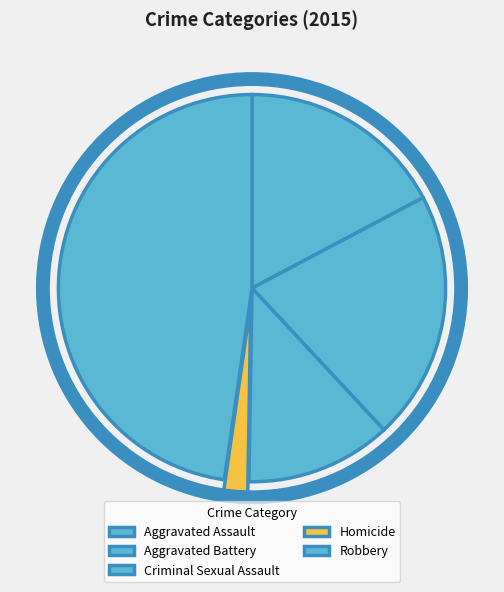

Do Robbery and Aggravated Battery together represent more than half of the pie?

Yes